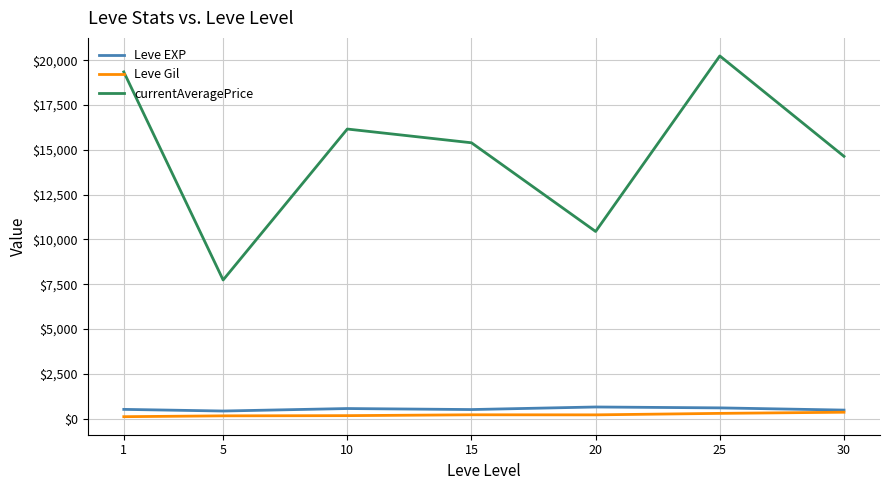

What is the average value of the currentAveragePrice series?

14850.7